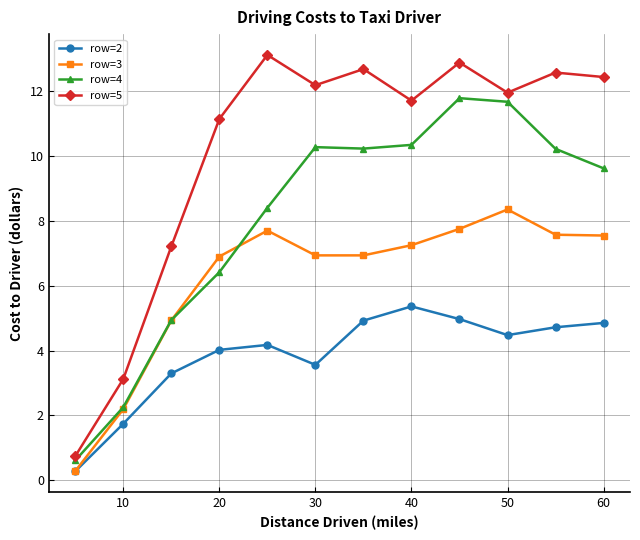

In row=4, how many points are higher than both neighbors (excluding endpoints)?

2